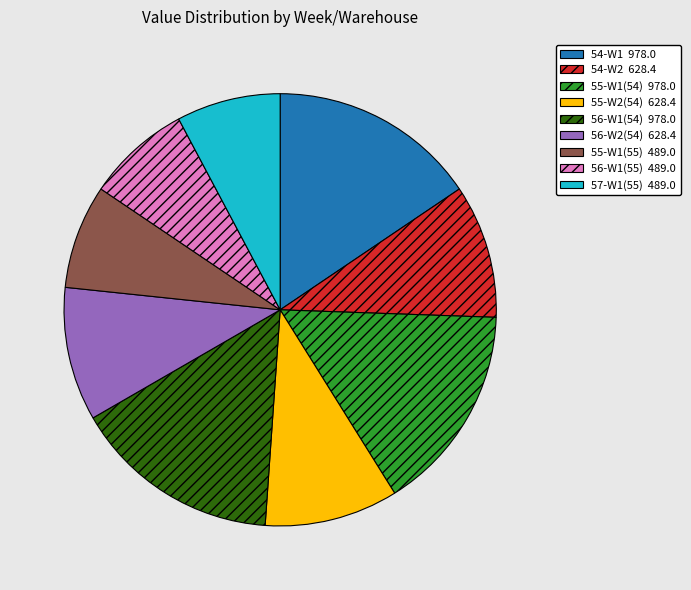

Is it true that 55-W2(54) is 10% of the pie?

True